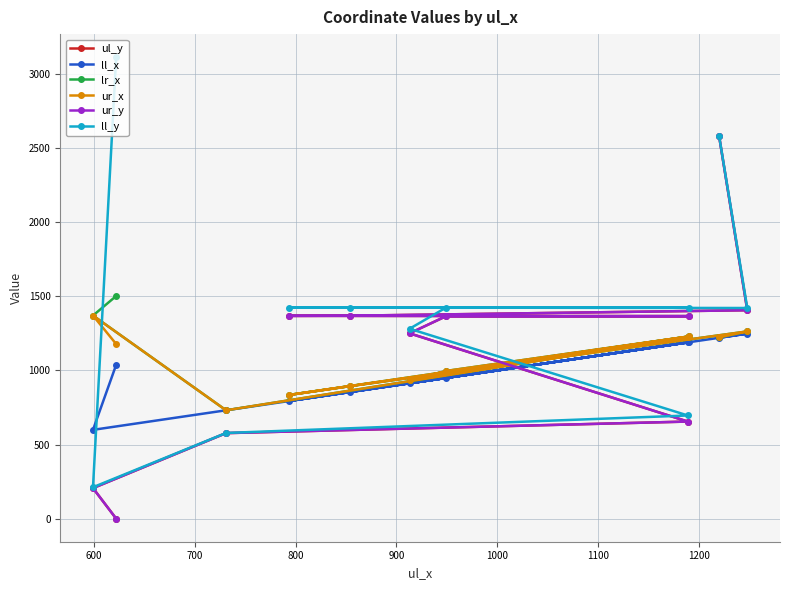

What is the average value of the ll_y series?

1416